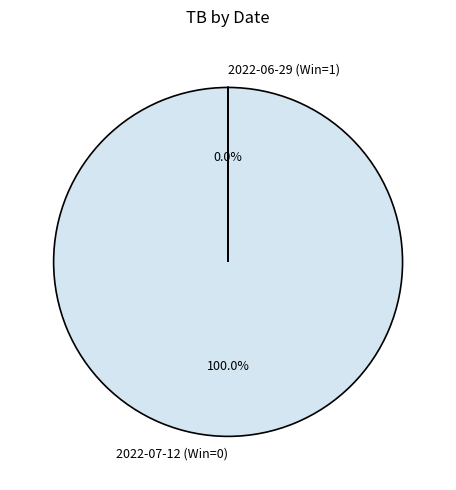

To the nearest percent, what percentage of the pie is 2022-07-12 (Win=0)?

100%